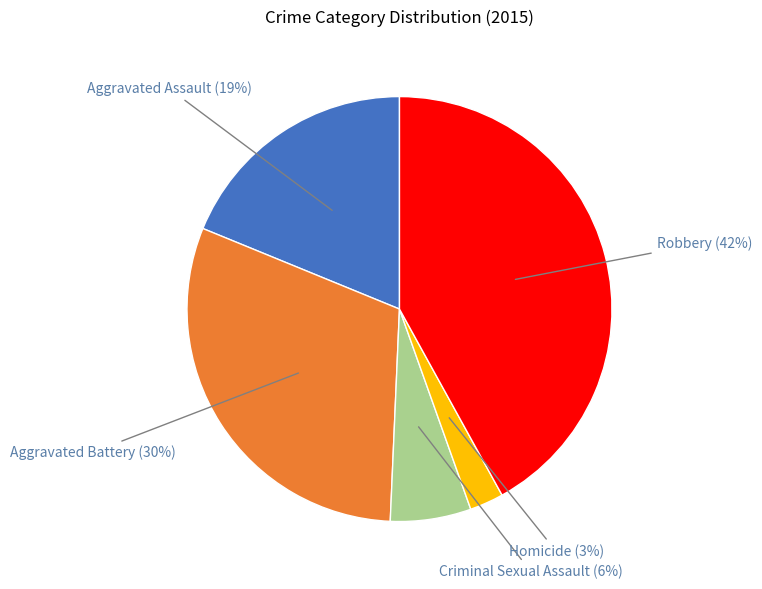

Approximately how many times larger is the value at Aggravated Battery compared to Aggravated Assault?

1.6